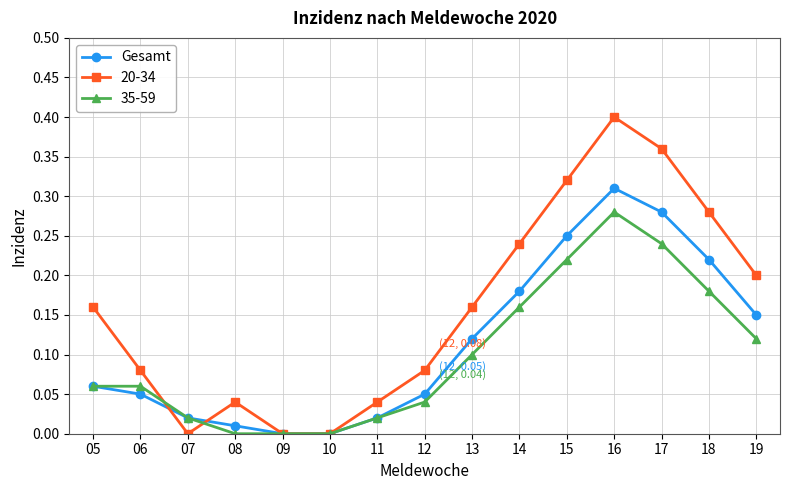

List the series in order of their overall mean, highest first.

20-34, Gesamt, 35-59